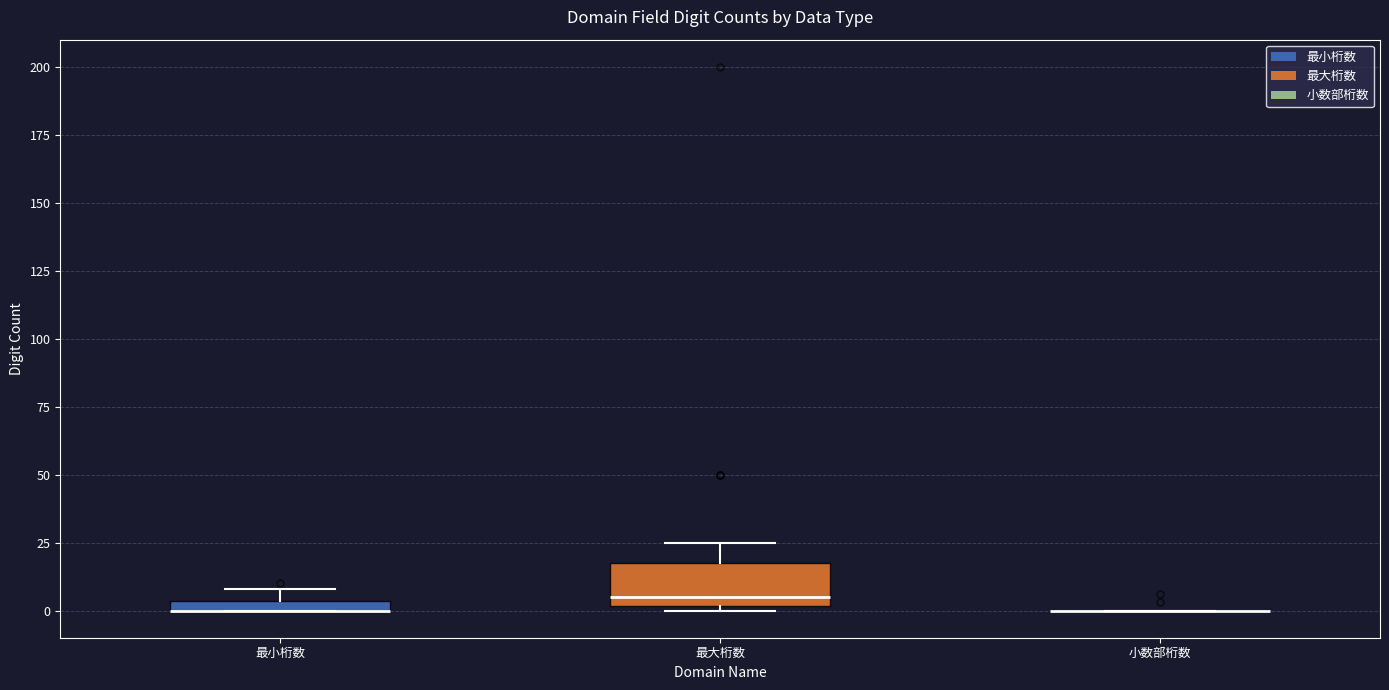

Which box is the tallest, from its lower edge to its upper edge?

最大桁数